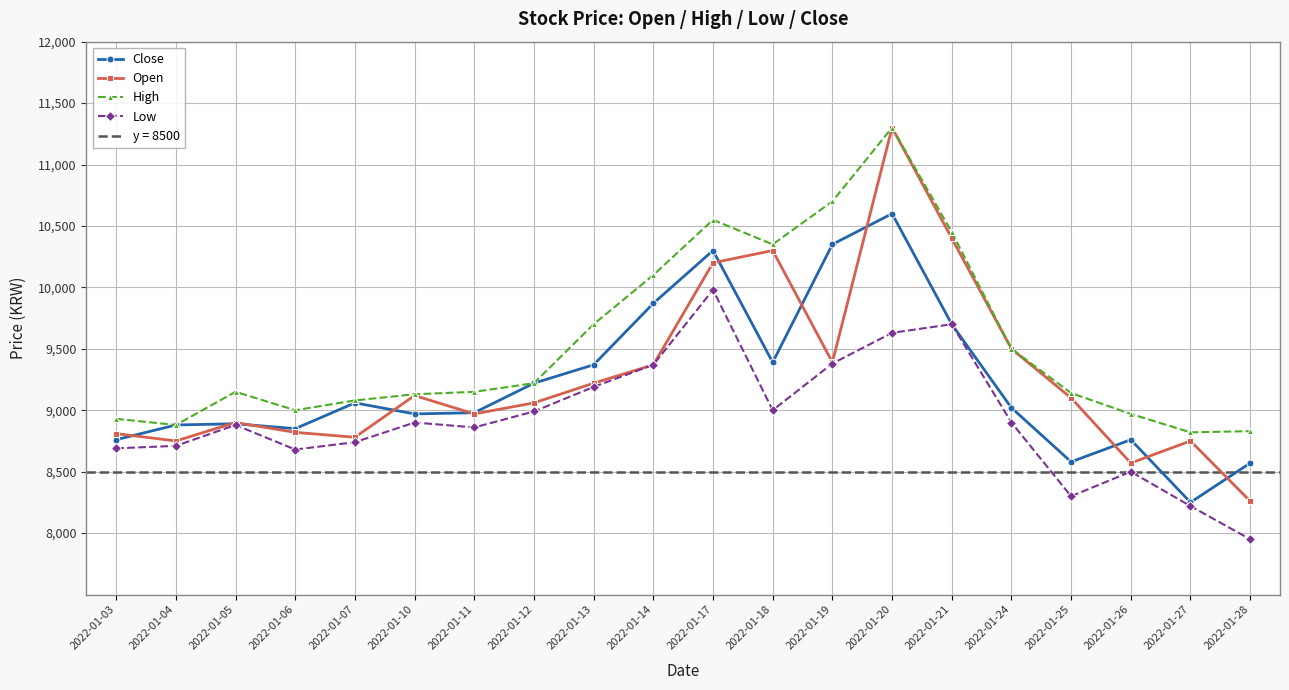

What is the difference between the maximum and minimum values in the Open series?

3040